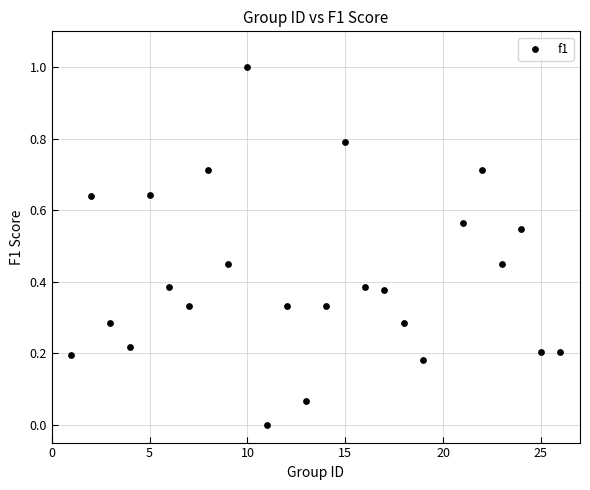

What is the range of X values (max minus min)?

25.0